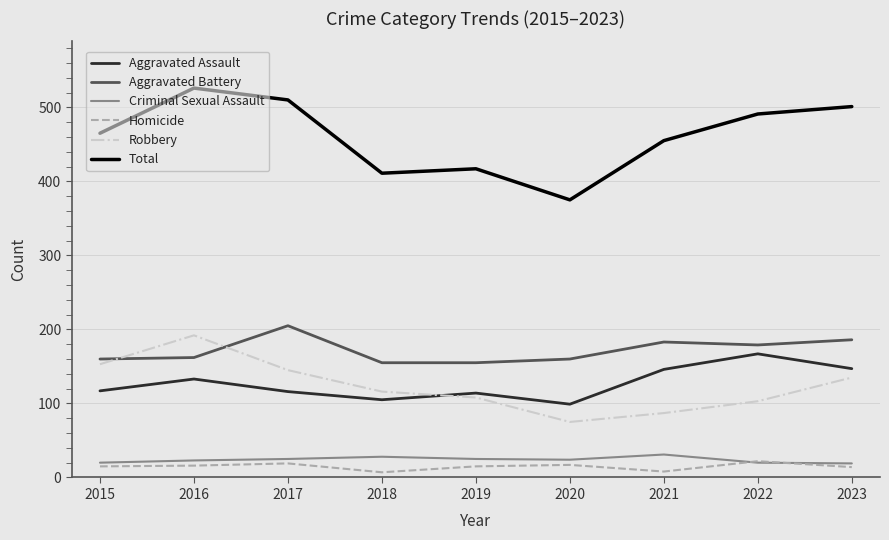

At 2021, list the series in order from smallest to largest.

Homicide, Criminal Sexual Assault, Robbery, Aggravated Assault, Aggravated Battery, Total